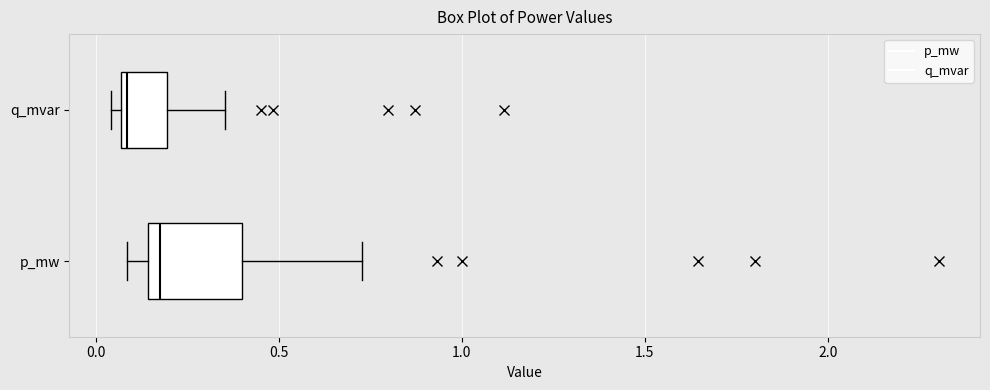

Where is the left edge of the box for p_mw on the x-axis? The values are not printed on the chart, so give them approximately, as read against the axis.

0.15